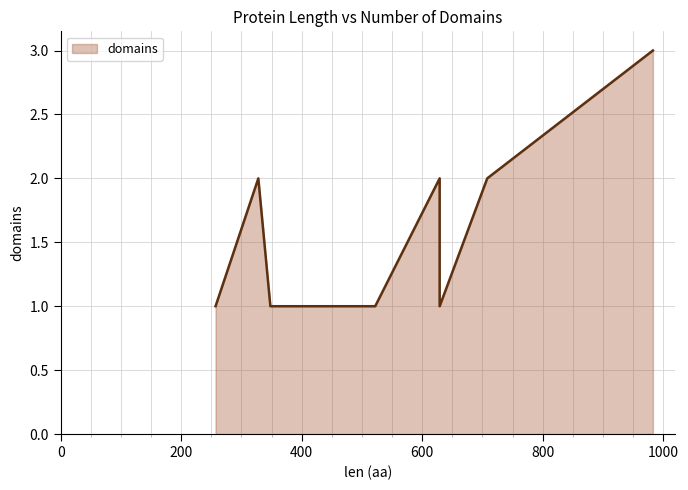

What is the sum of the values at 629 and 629?

3